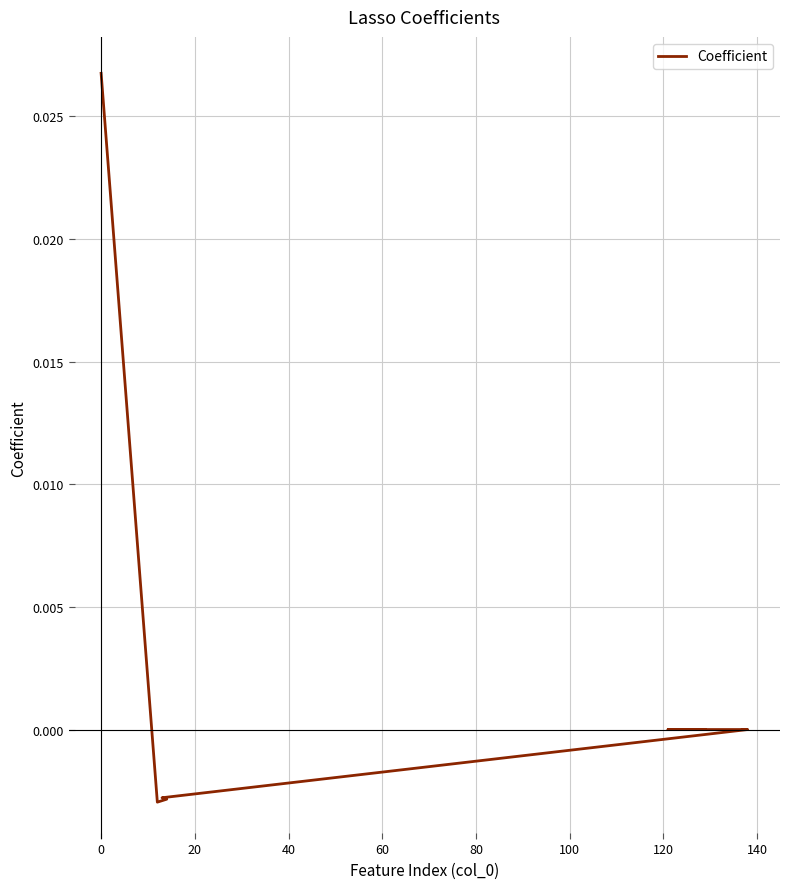

How many data points are less than 0?

3